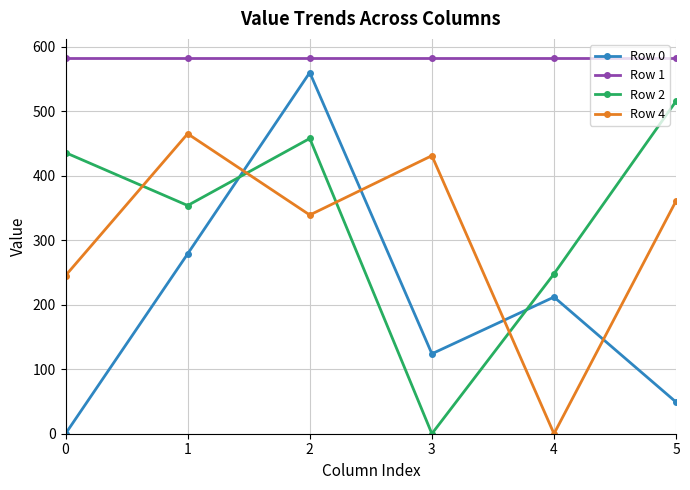

What is the value of the Row 2 point at the 2nd from the left?

354.0